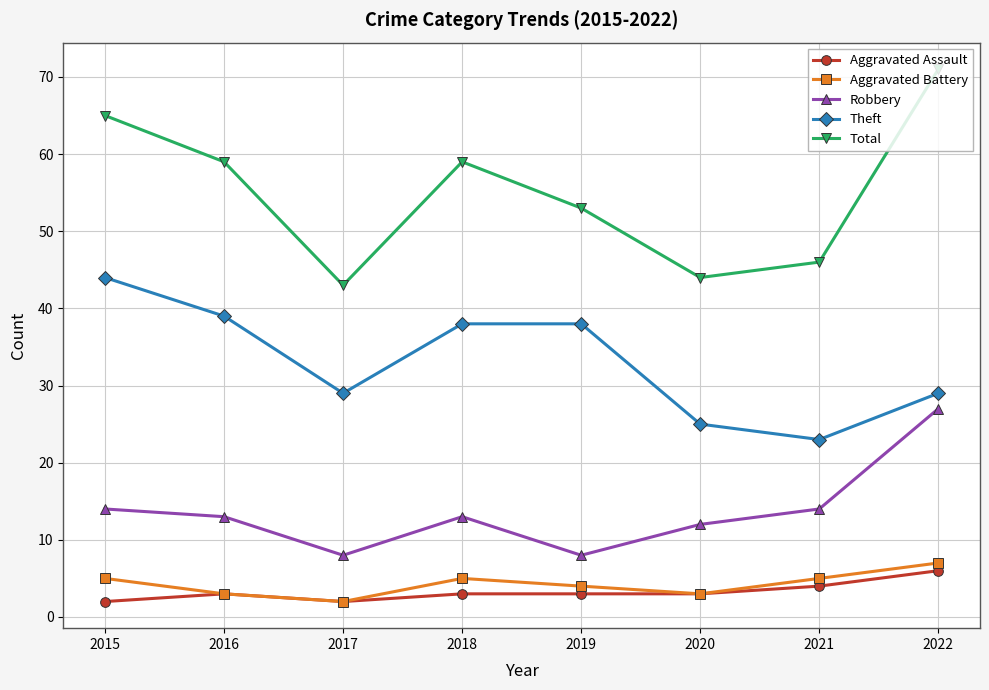

Where does the Robbery series first go above 13?

2015